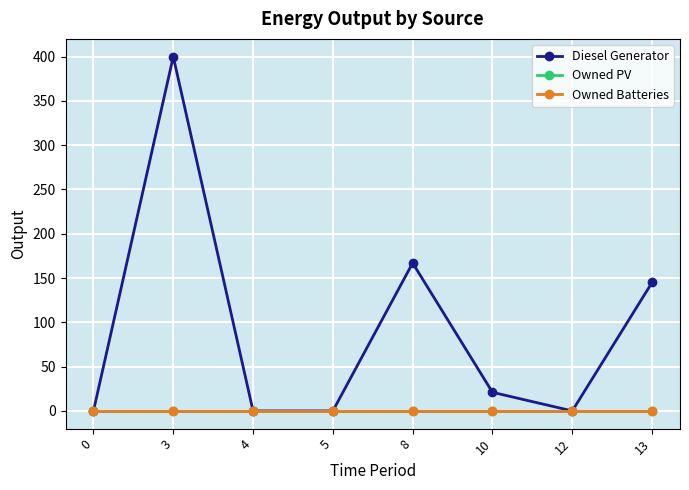

Between 5 and 10, which series saw the biggest shift?

Diesel Generator